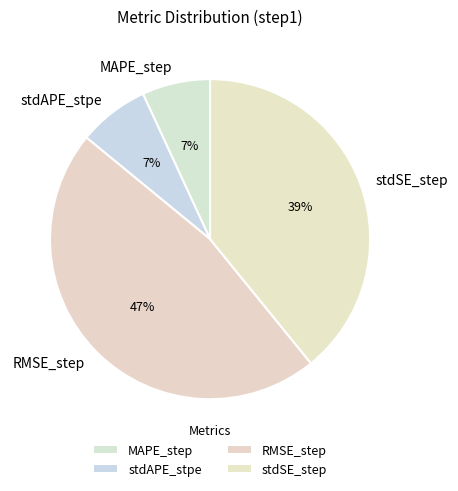

True or false: RMSE_step accounts for 41% of the total.

False